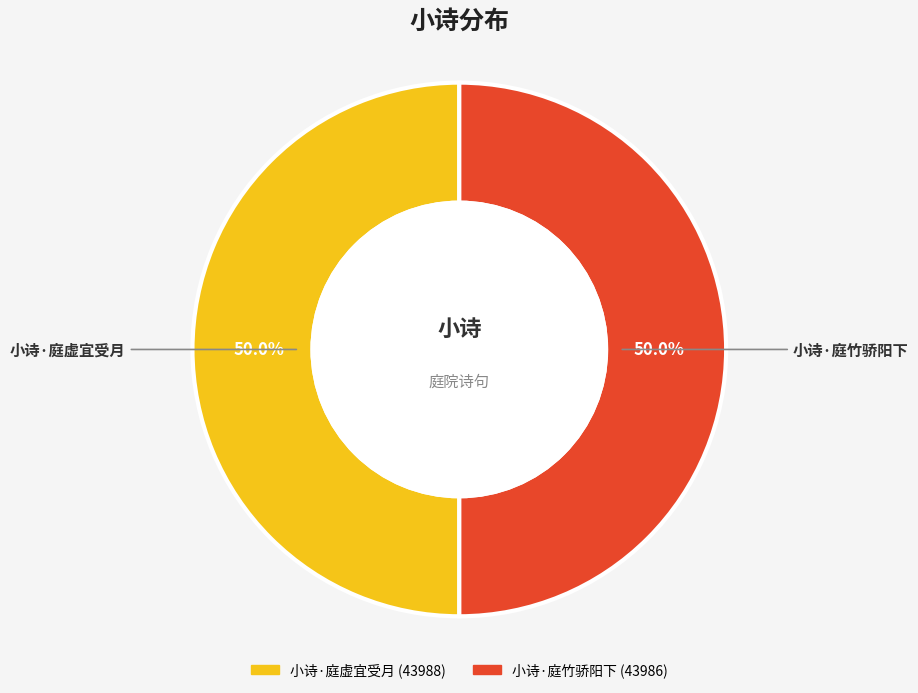

How many slices are in this pie chart?

2